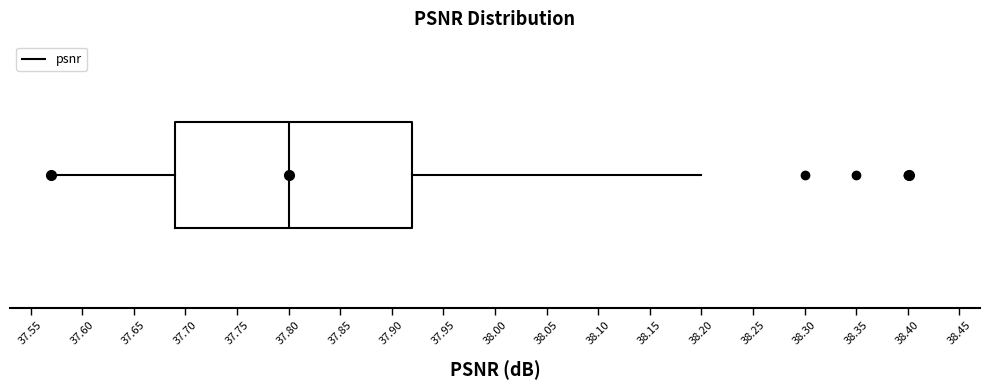

Where does the median line of the box sit on the x-axis? The values are not printed on the chart, so give them approximately, as read against the axis.

37.80